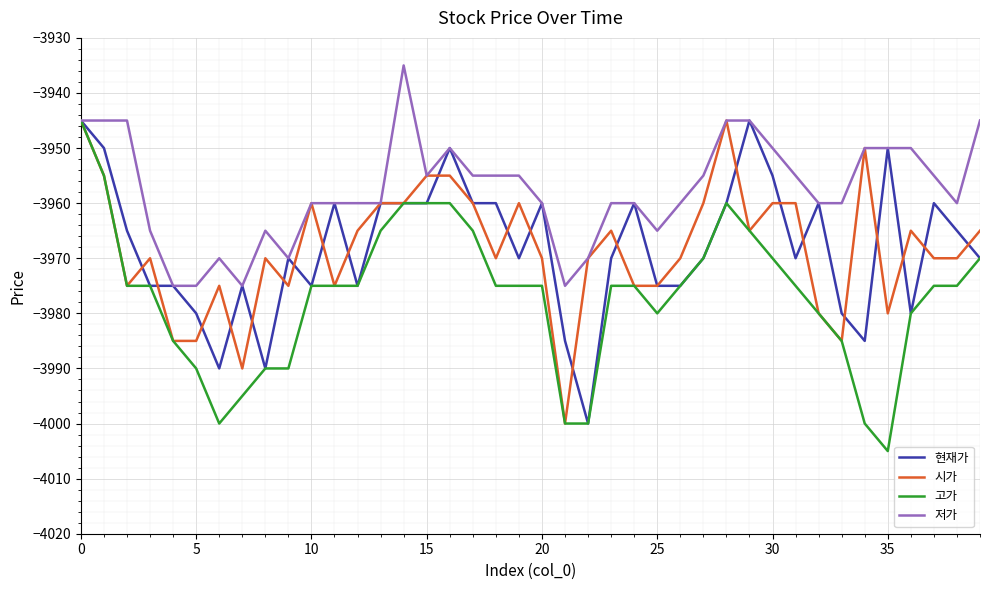

Does the chart have visible grid lines?

Yes